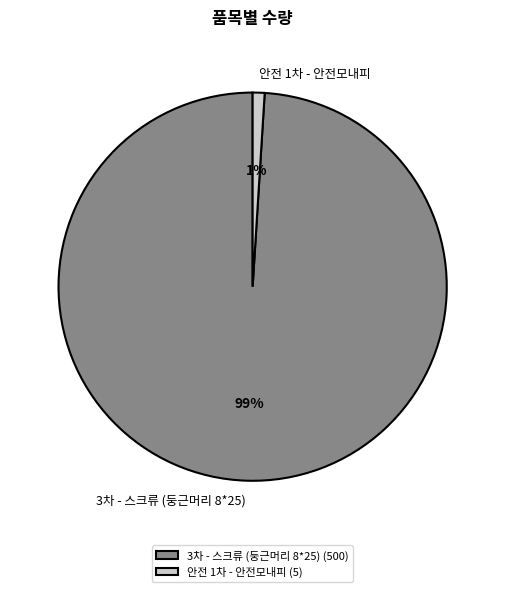

To the nearest percent, what is the combined percentage of 안전 1차 - 안전모내피 and 3차 - 스크류 (둥근머리 8*25)?

100%